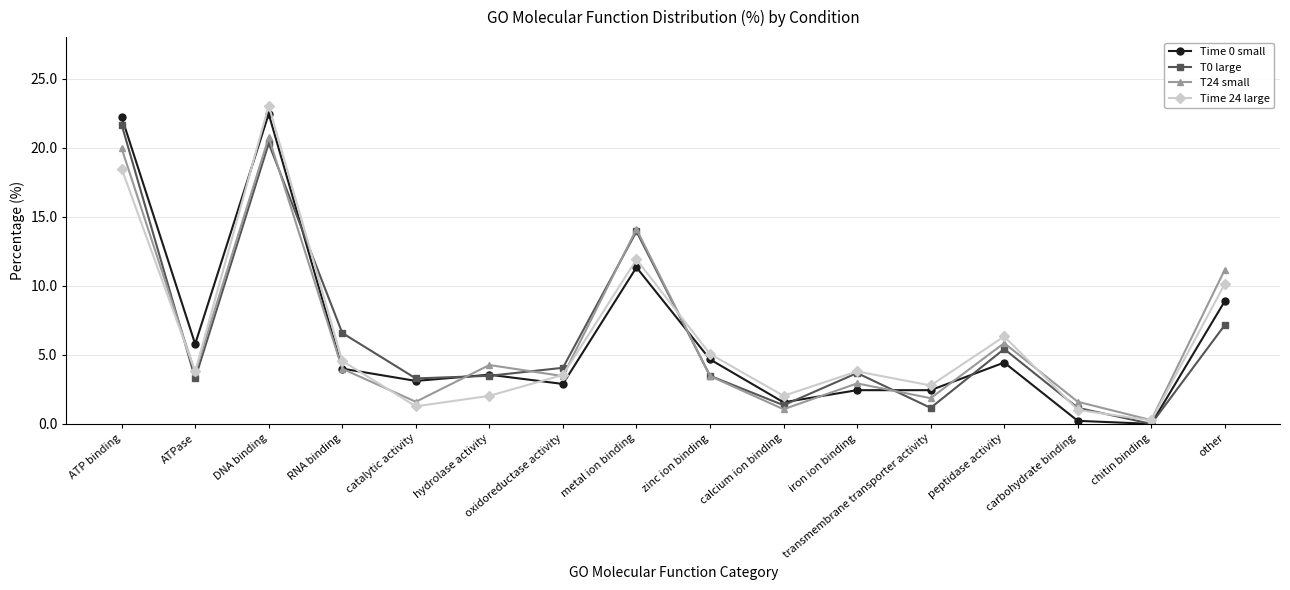

True or false: Time 0 small and T0 large cross at least once.

True